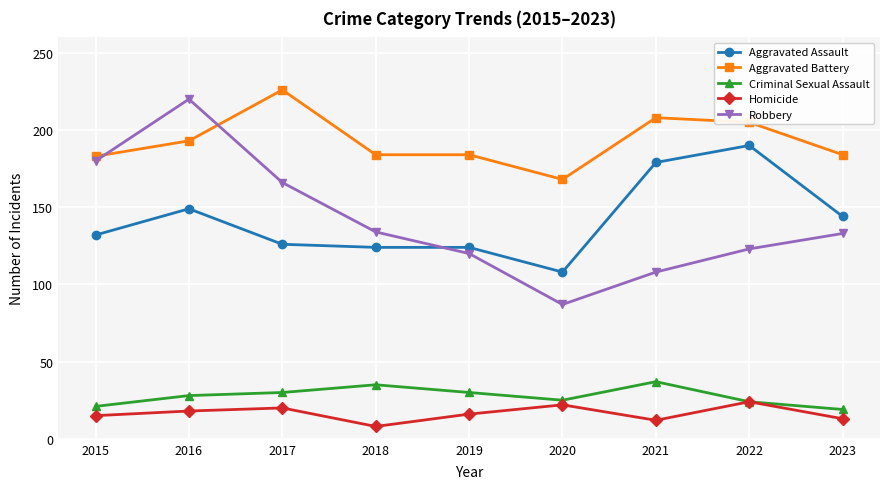

Where does the Aggravated Battery series first go above 184?

2016